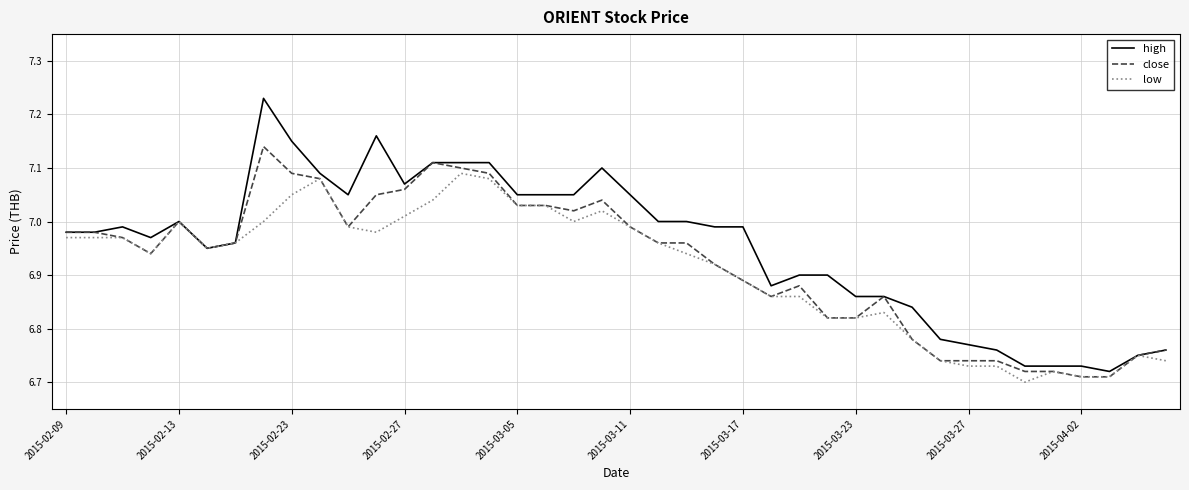

Which series has the widest spread of values?

high